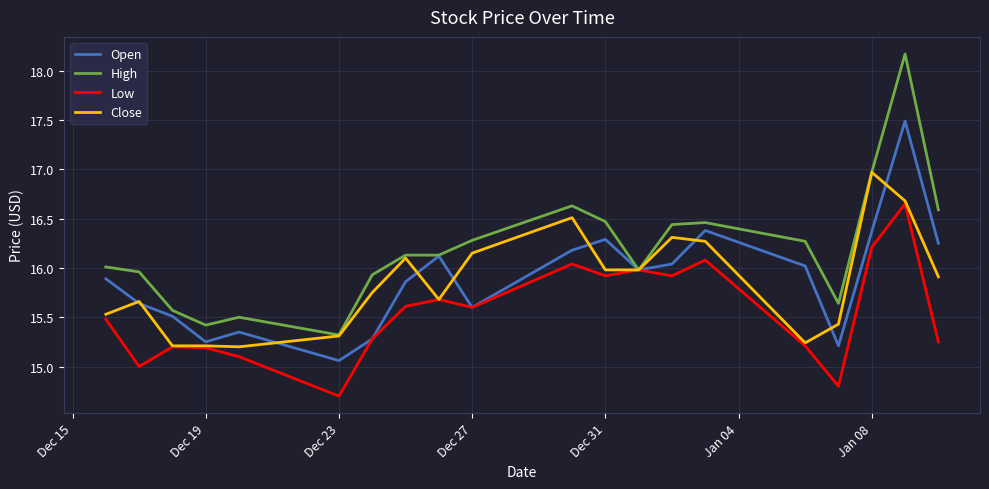

What is the greatest value displayed?

18.2